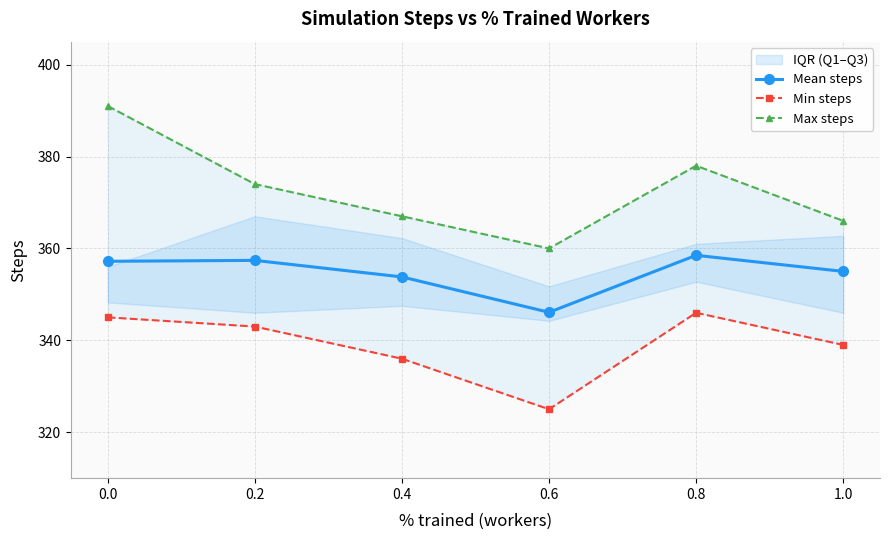

At which label is Max steps closest to 375?

0.2